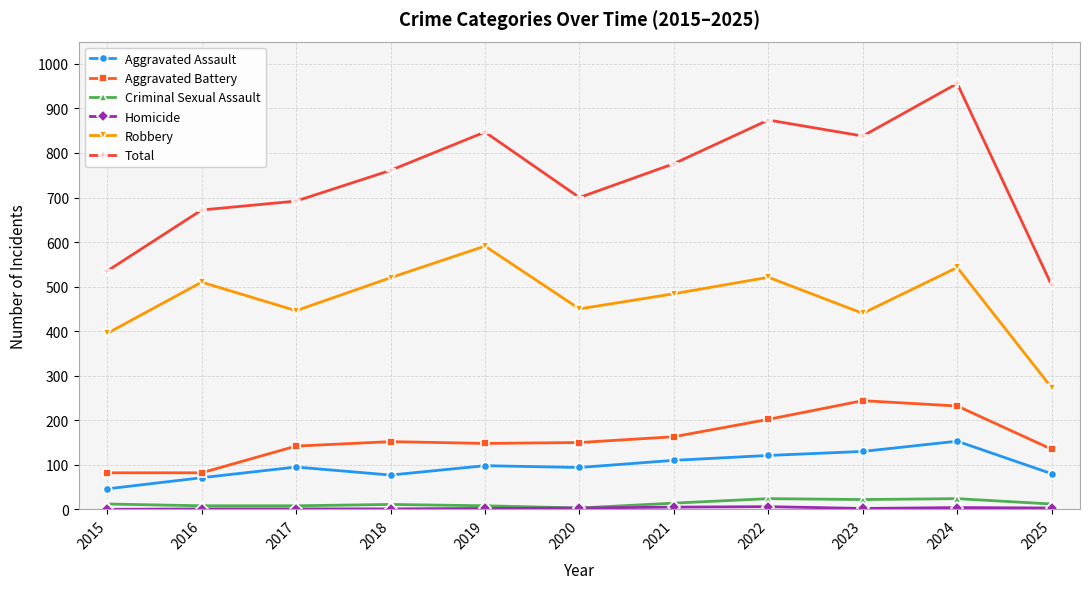

True or false: Robbery and Total intersect in this chart.

False